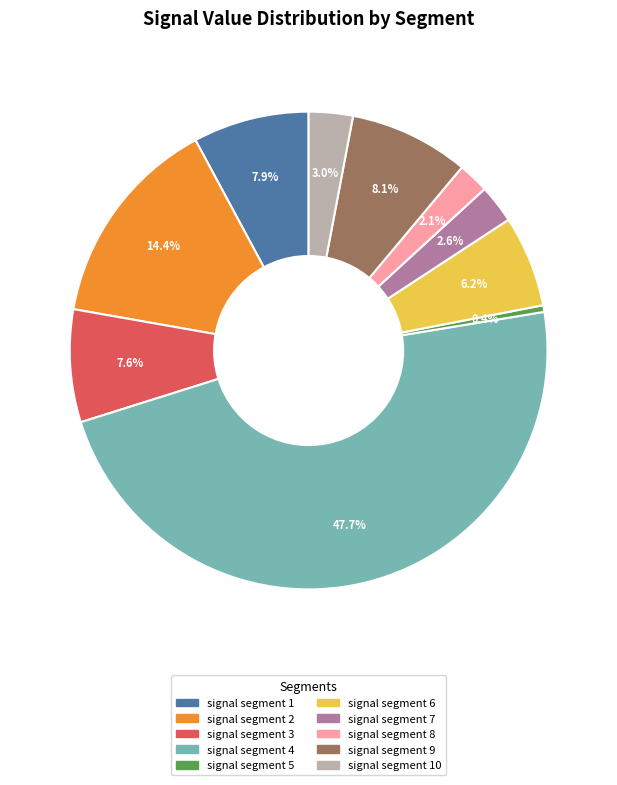

Is there a majority slice in this chart?

No